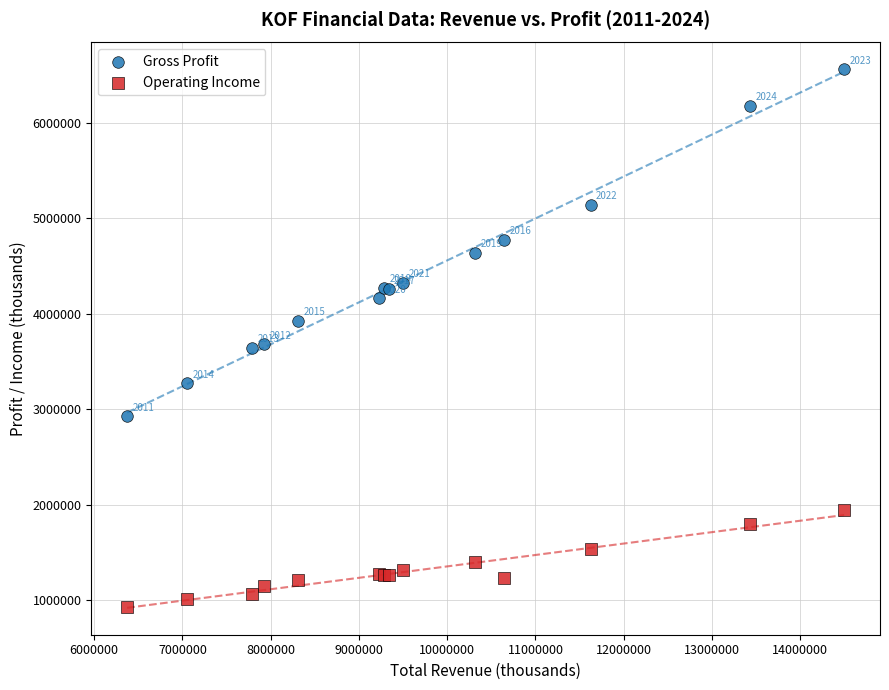

Which series reaches the maximum Y coordinate?

Gross Profit